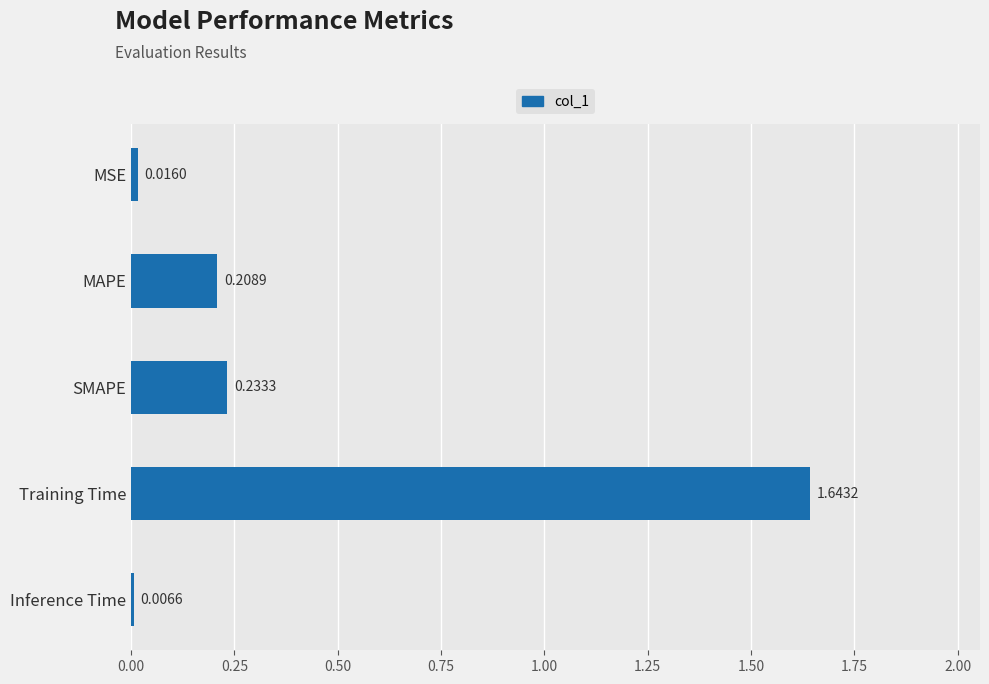

Rank the categories by value from highest to lowest.

Training Time, SMAPE, MAPE, MSE, Inference Time